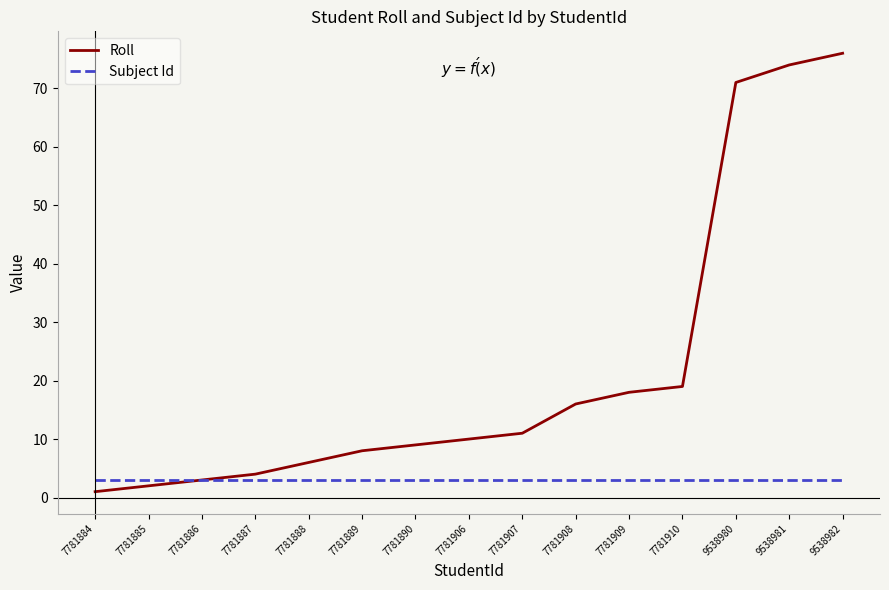

What is the total value across all series at 7781888?

9